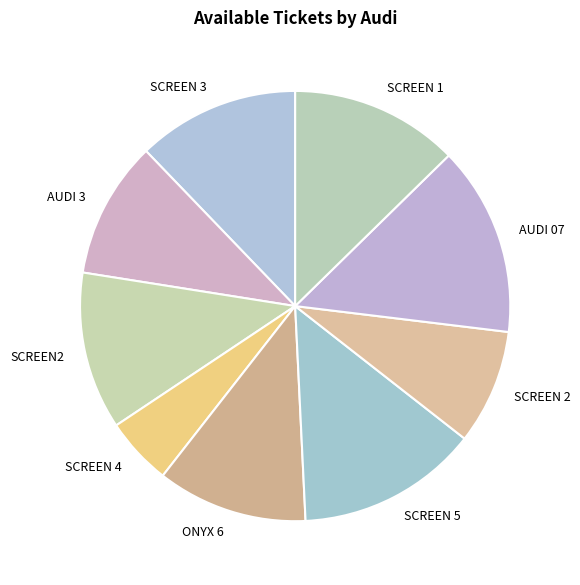

Does SCREEN 2 represent more than half of the total?

No